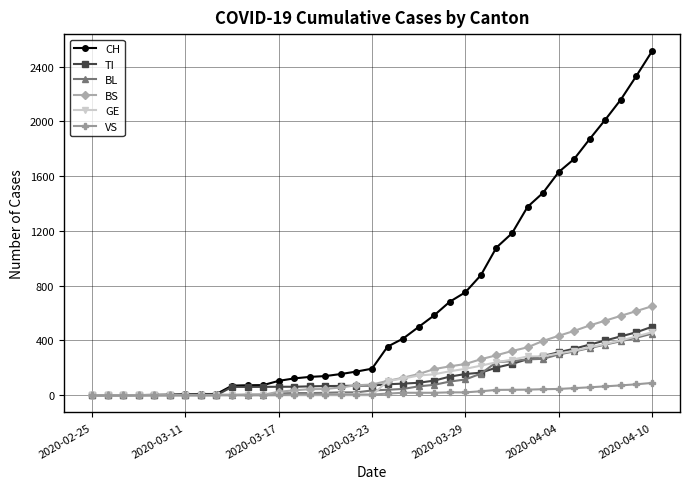

What are all the series names shown in the legend?

CH, TI, BL, BS, GE, VS